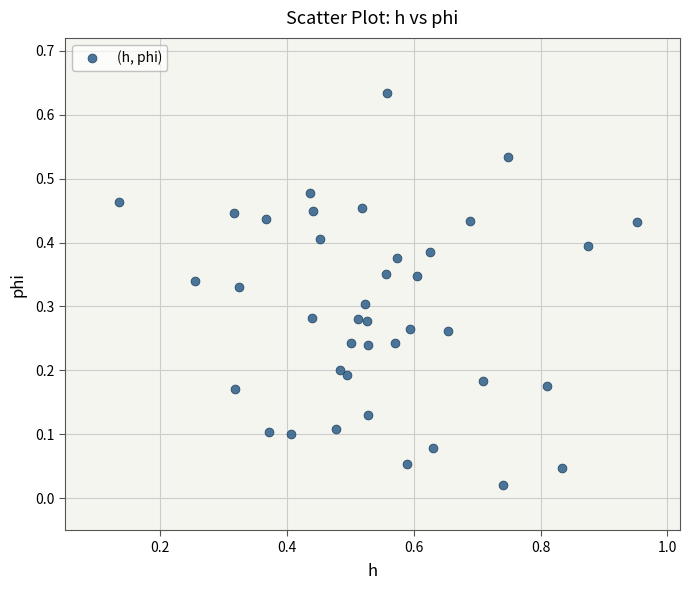

What is the range of X values (max minus min)?

0.8